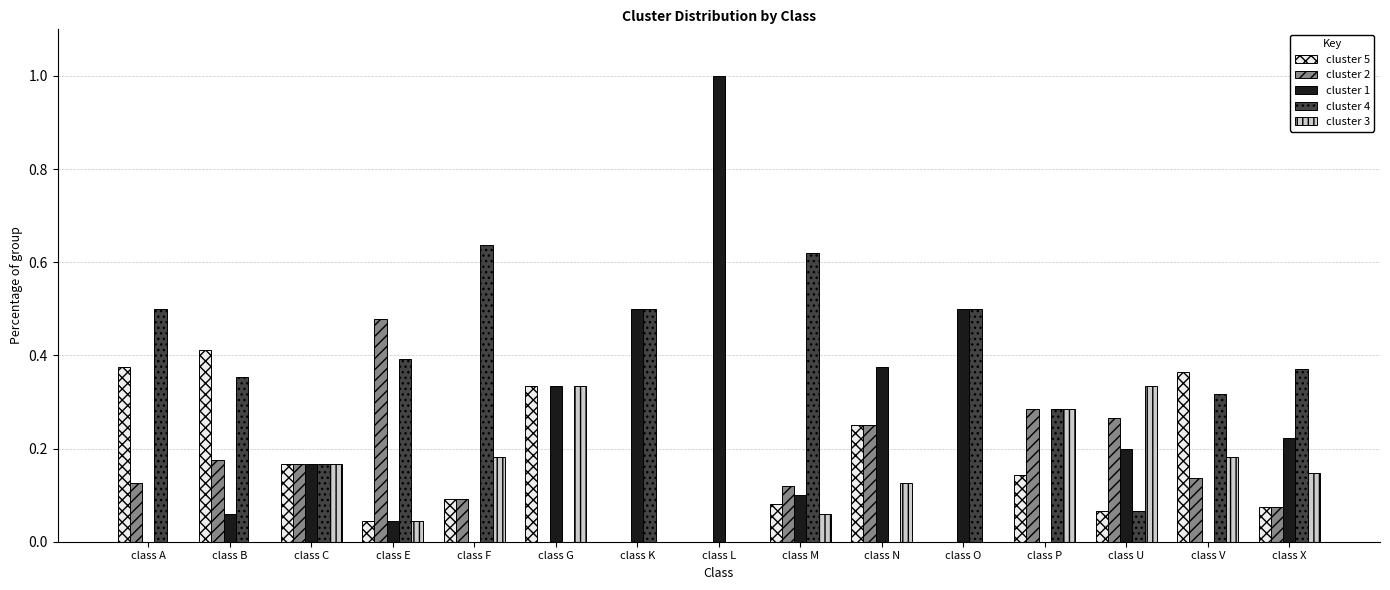

Which series has the widest spread of values?

cluster 1